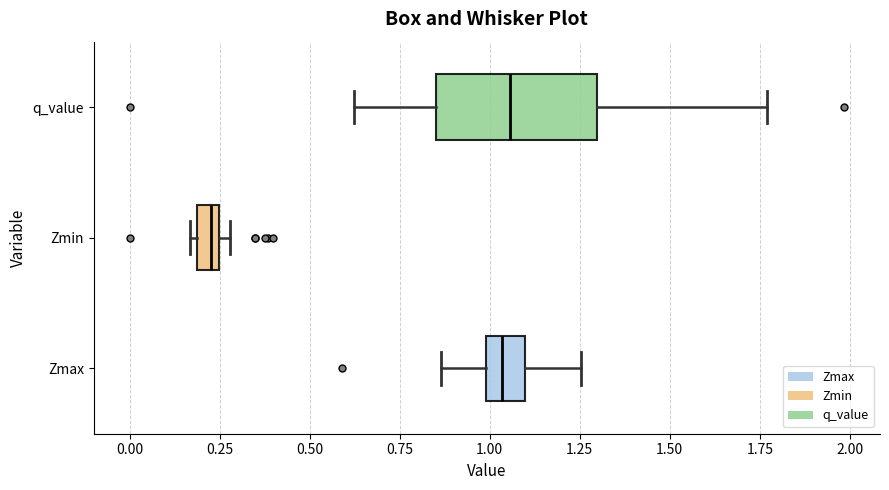

Where does the median line of the box for q_value sit on the x-axis? The values are not printed on the chart, so give them approximately, as read against the axis.

1.05